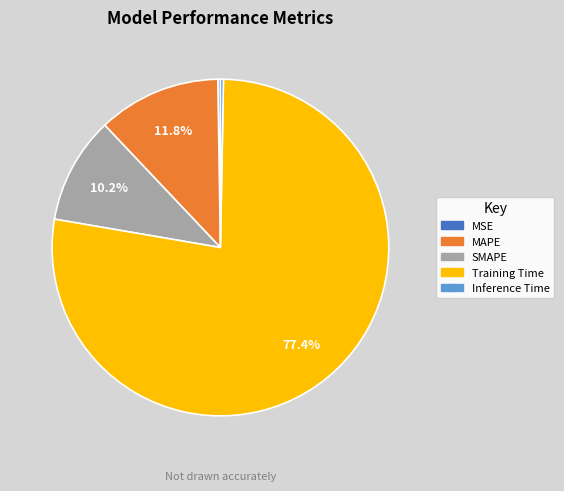

Which slice is the largest?

Training Time